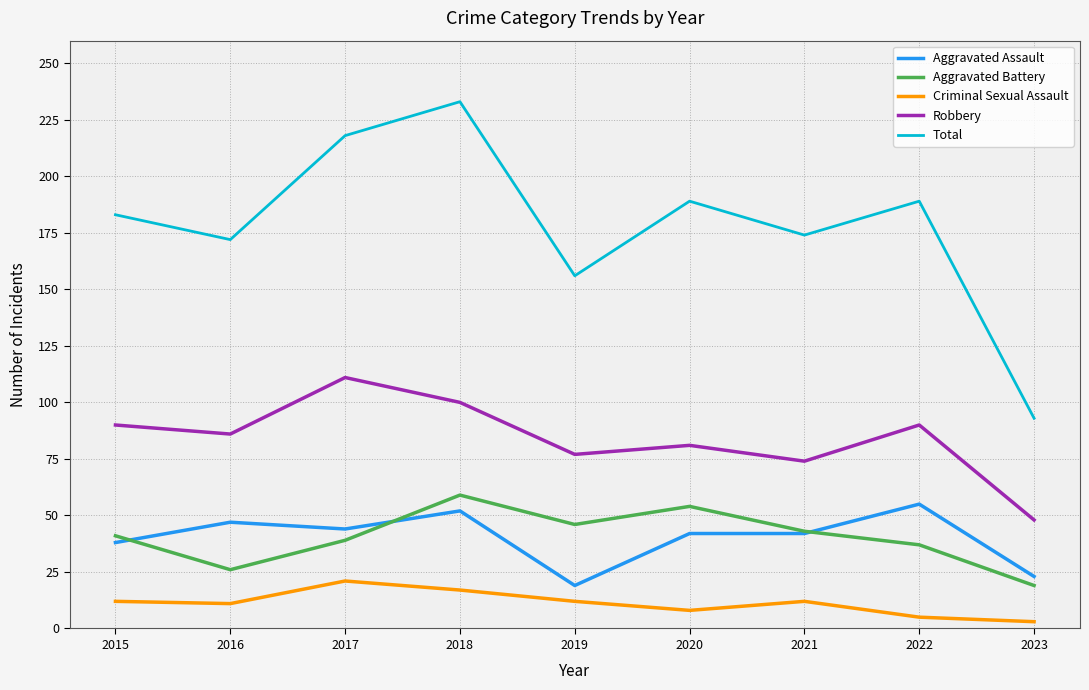

What is the maximum value shown in the chart?

233